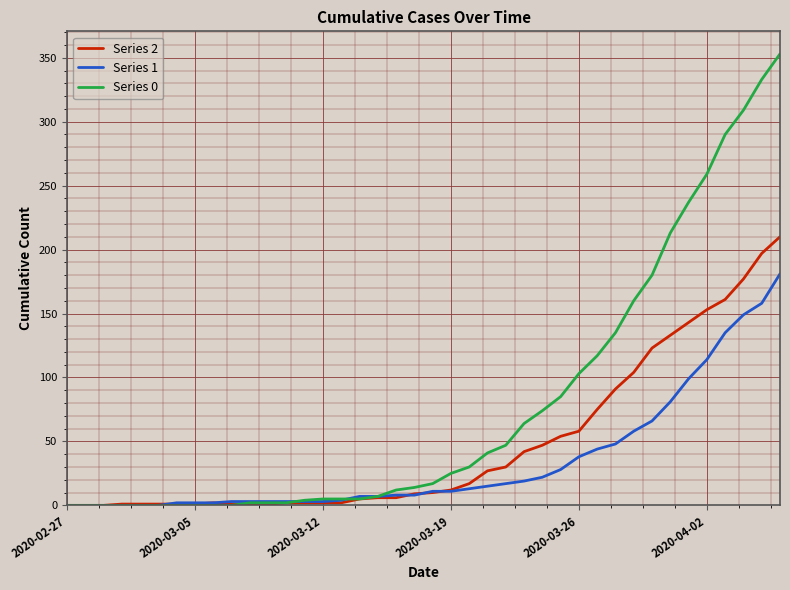

Which series has the largest range (max minus min)?

Series 0